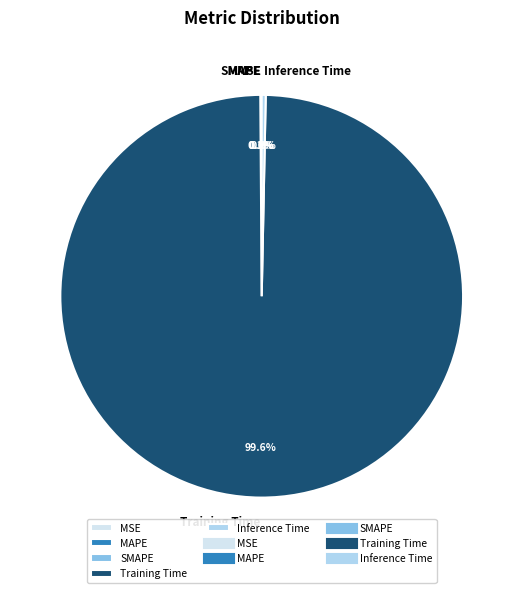

Is there a majority slice in this chart?

Yes